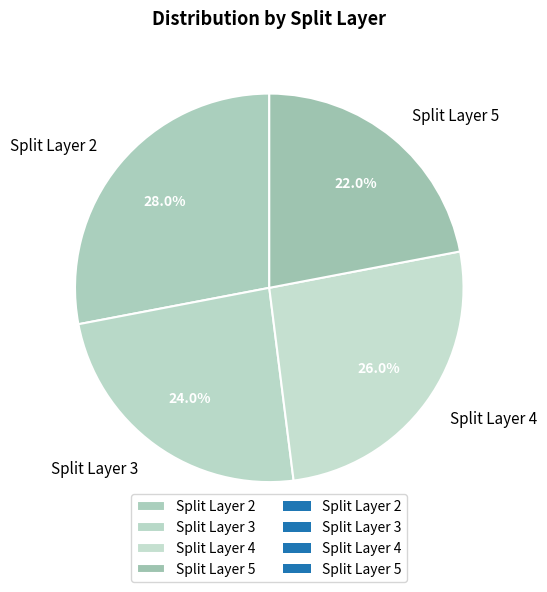

Between Split Layer 3 and Split Layer 4, which is larger?

Split Layer 4